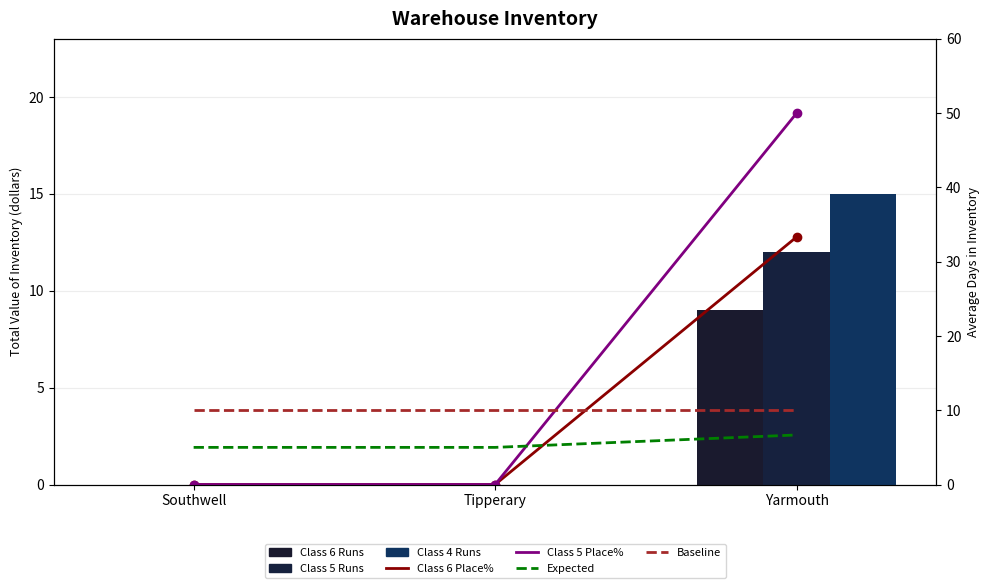

Which category has the highest value in the Class 4 Runs series?

Yarmouth